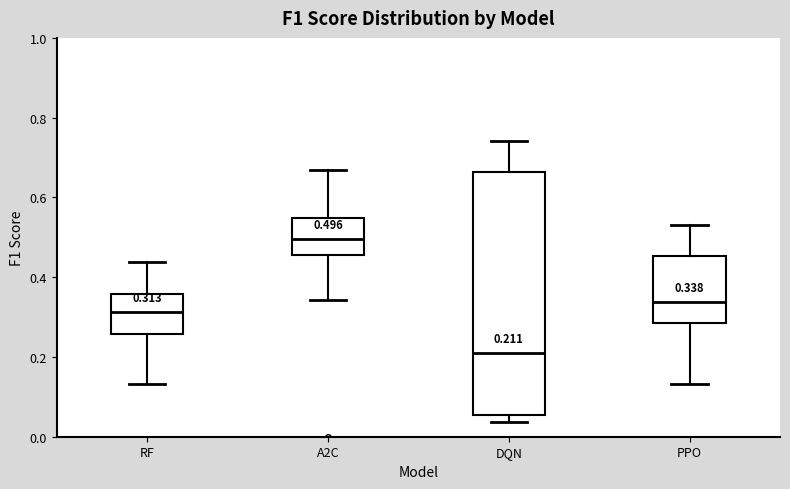

Which box has the highest median line?

A2C